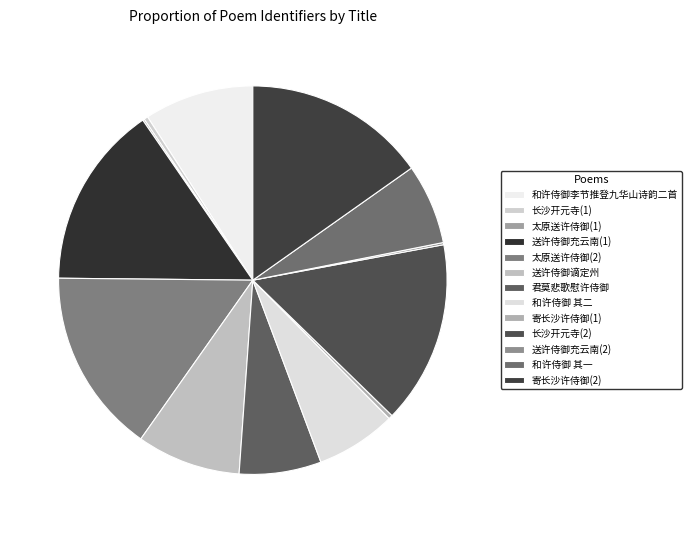

Is there a majority slice in this chart?

No